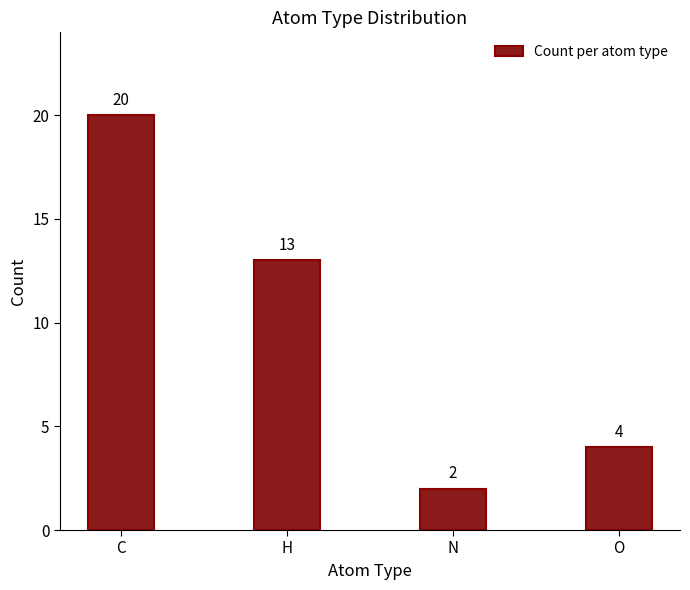

Rank the categories by value from highest to lowest.

C, H, O, N